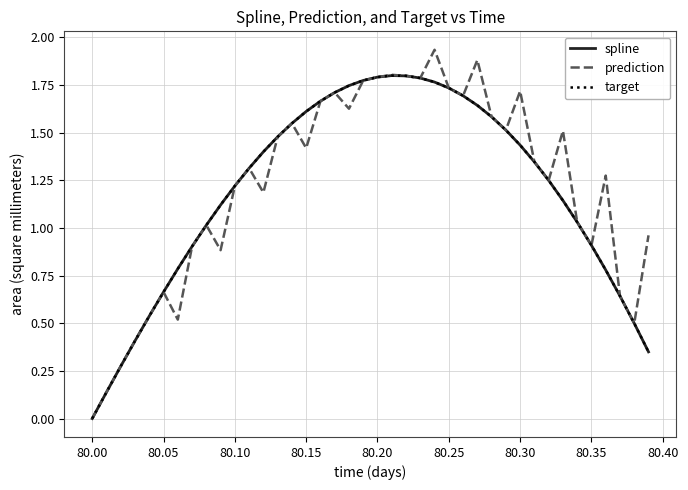

Which series has the widest spread of values?

prediction